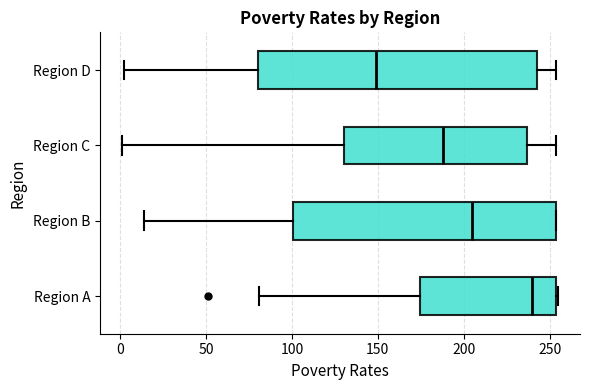

Reading bottom to top, read every box against the x-axis: the position of its median line, the range the box covers, and the ends of its whiskers. The values are not printed on the chart, so give them approximately, as read against the axis.

Region A: median 240, box 175 to 255, whiskers 80 to 255
Region B: median 205, box 100 to 255, whiskers 15 to 255
Region C: median 190, box 130 to 235, whiskers 0 to 255
Region D: median 150, box 80 to 245, whiskers 0 to 255